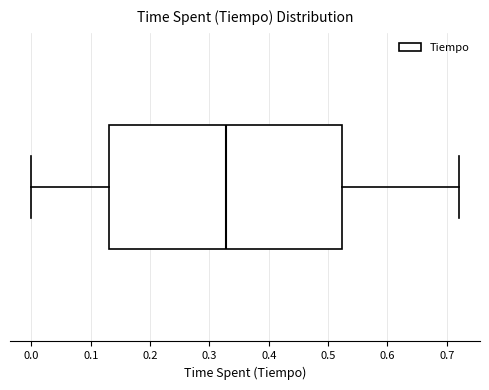

Where is the right edge of the box on the x-axis? The values are not printed on the chart, so give them approximately, as read against the axis.

0.52